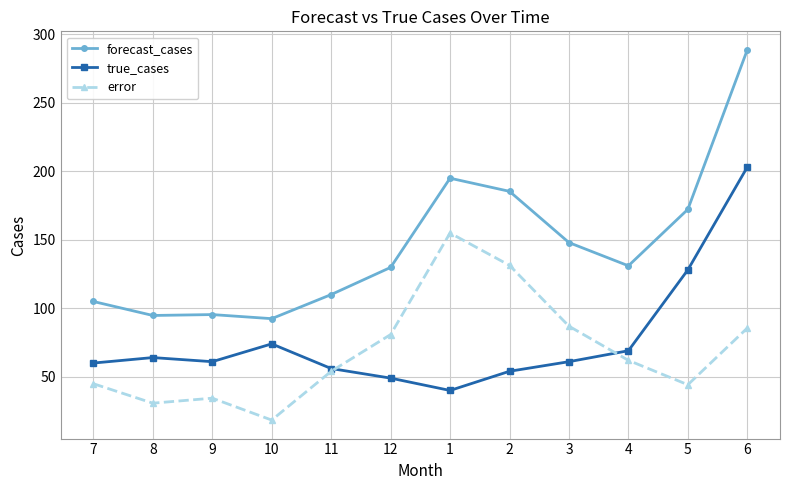

At how many categories does at least one series exceed 63?

12